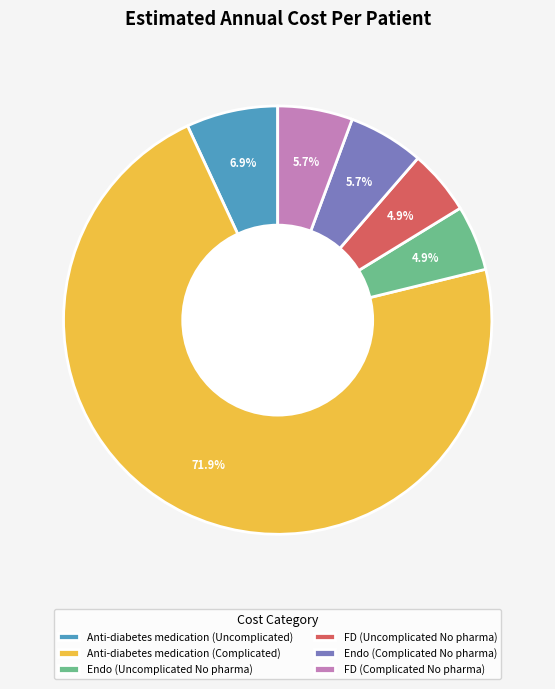

Is Anti-diabetes medication (Uncomplicated) the majority of the pie?

No